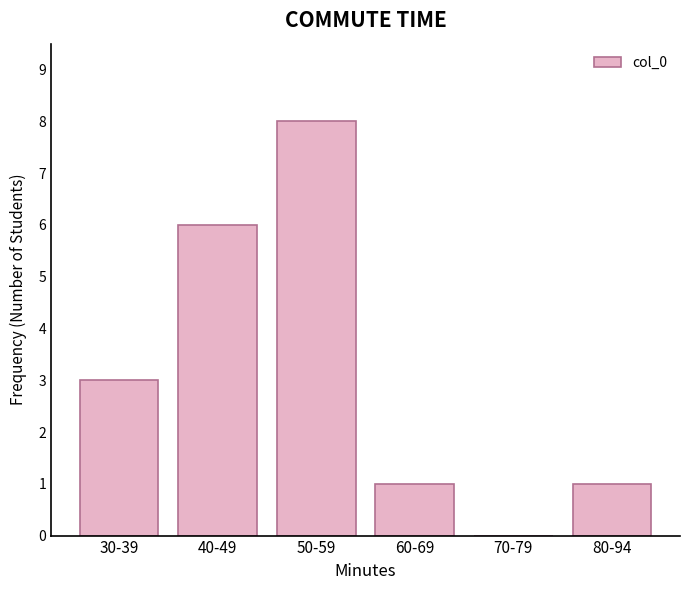

Reading right to left, what are all the values shown in this chart?

80-94=1	70-79=0	60-69=1	50-59=8	40-49=6	30-39=3